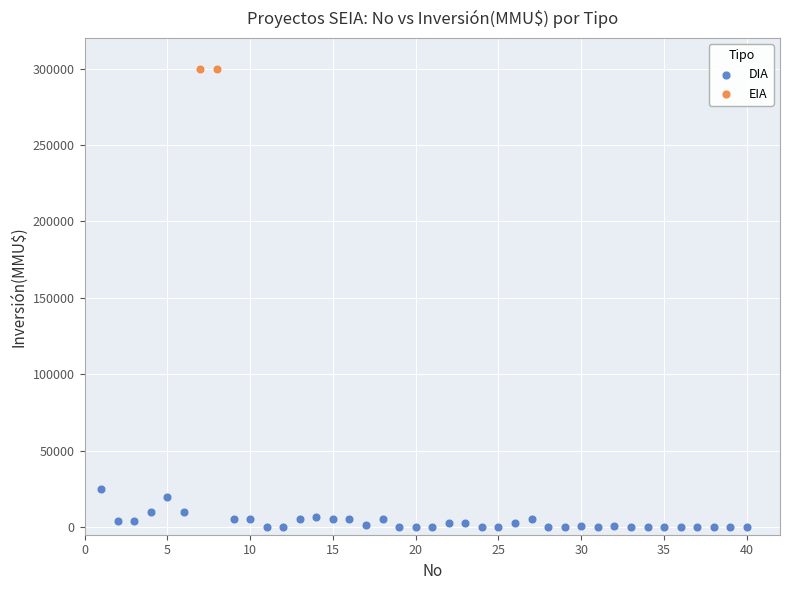

What are all the series names shown in the legend?

DIA, EIA